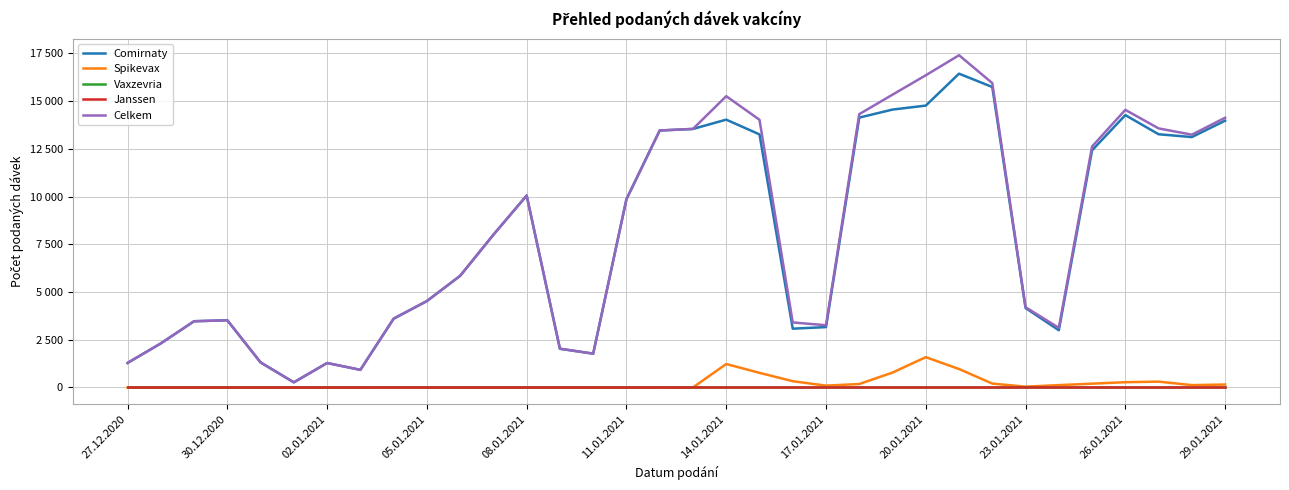

Is this an area chart (filled region under the line)?

No